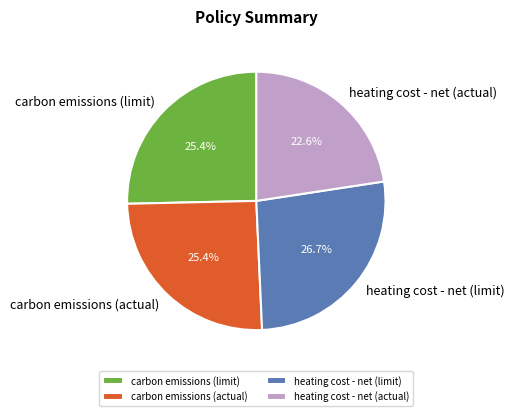

Is there a majority slice in this chart?

No